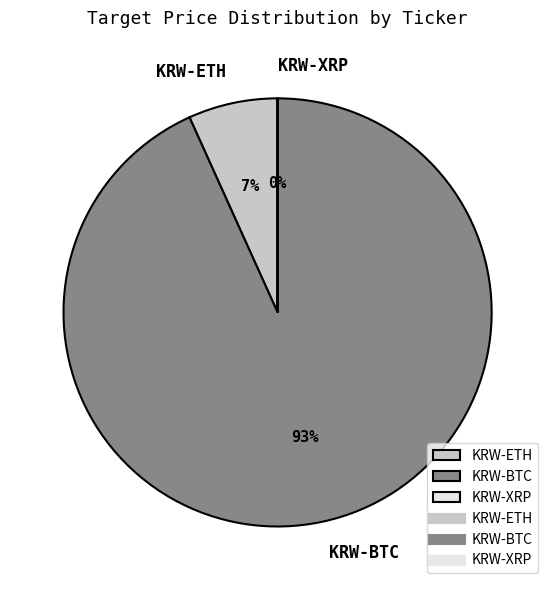

Do KRW-ETH and KRW-BTC together represent more than half of the pie?

Yes